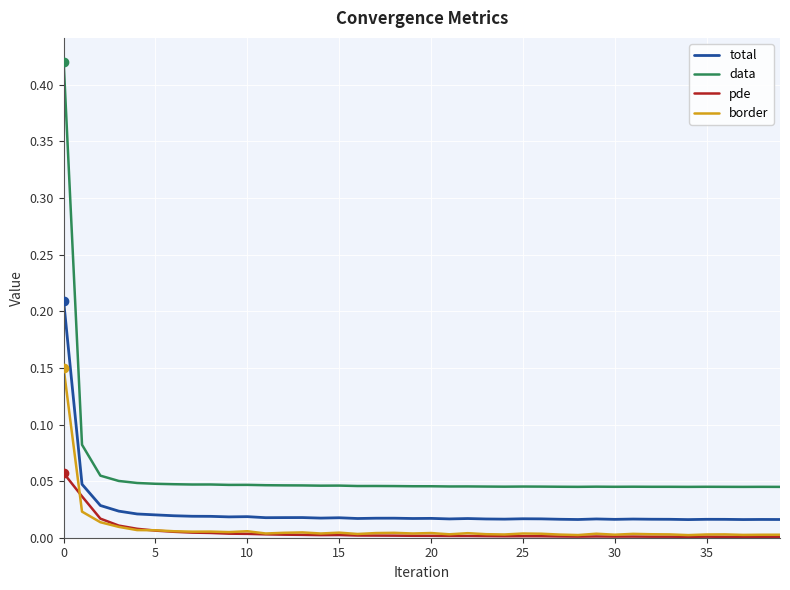

Rank the series by their maximum value, from highest to lowest.

data, total, border, pde